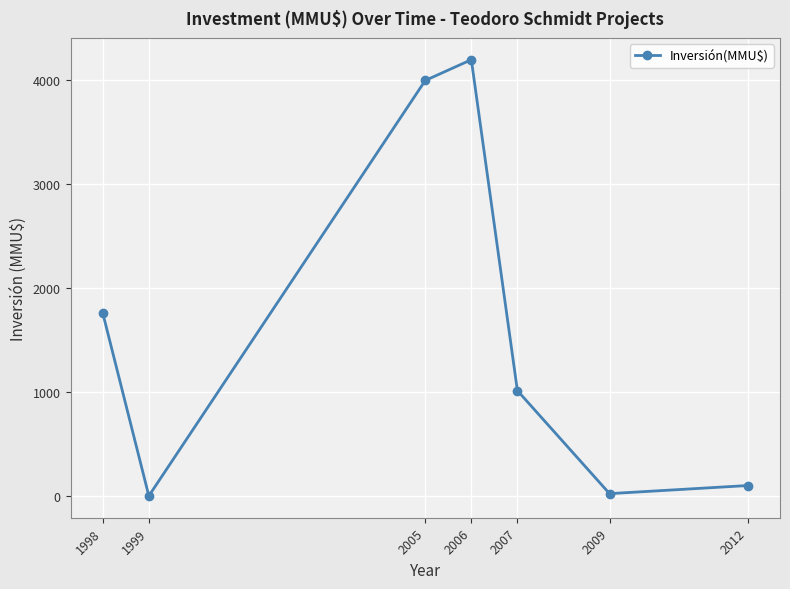

Does the chart have visible grid lines?

Yes